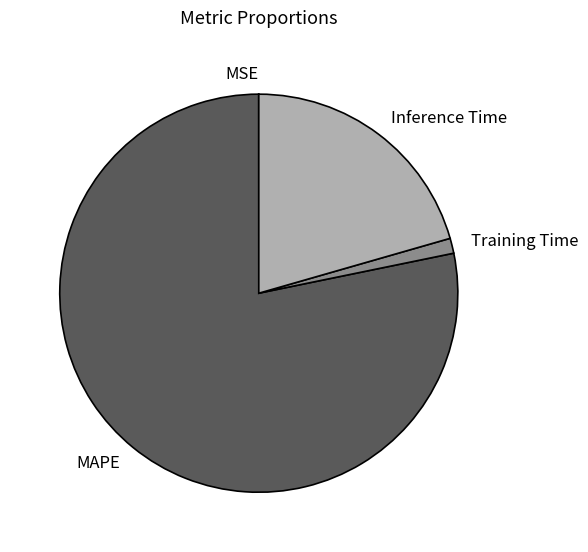

Is the sum of Inference Time and Training Time greater than half?

No